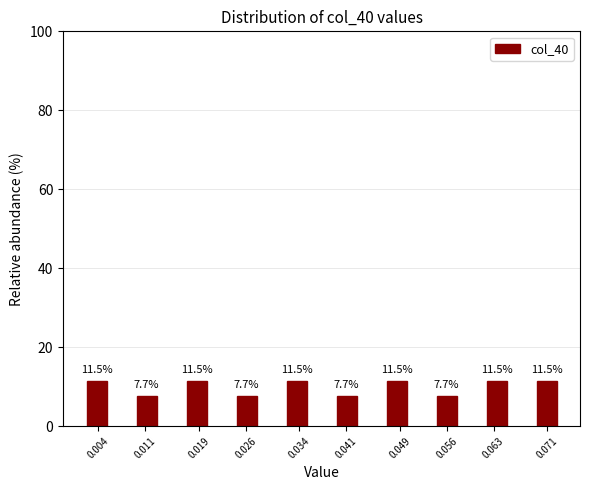

Reading left to right, extract all data points from this chart.

0.004=11.5	0.011=7.7	0.019=11.5	0.026=7.7	0.034=11.5	0.041=7.7	0.049=11.5	0.056=7.7	0.063=11.5	0.071=11.5